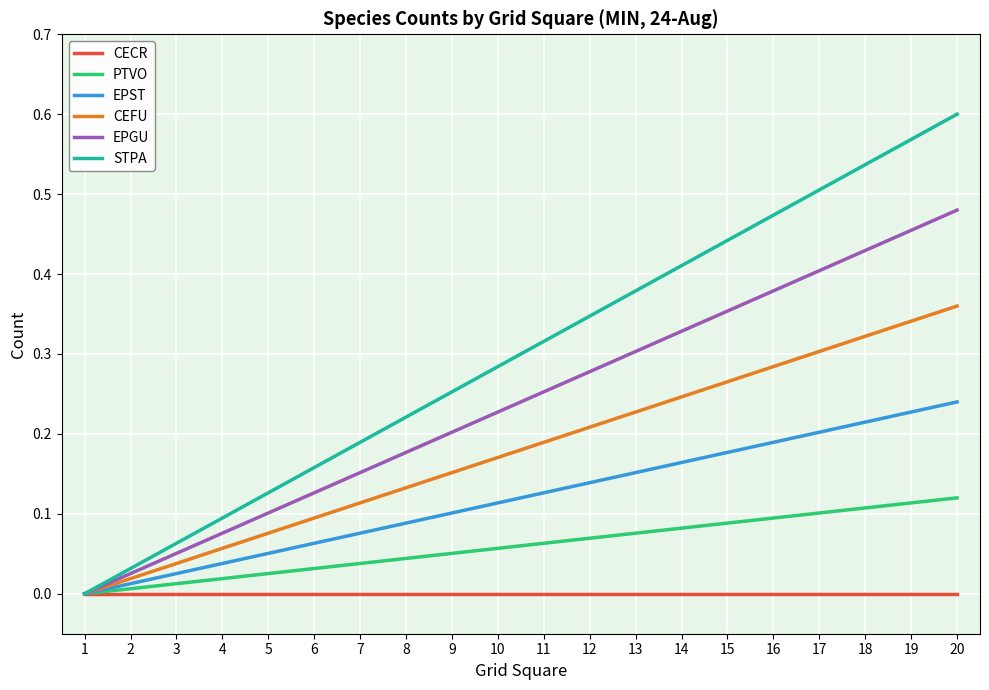

List the labels in order of CEFU value, largest first.

20, 19, 18, 17, 16, 15, 14, 13, 12, 11, 10, 9, 8, 7, 6, 5, 4, 3, 2, 1